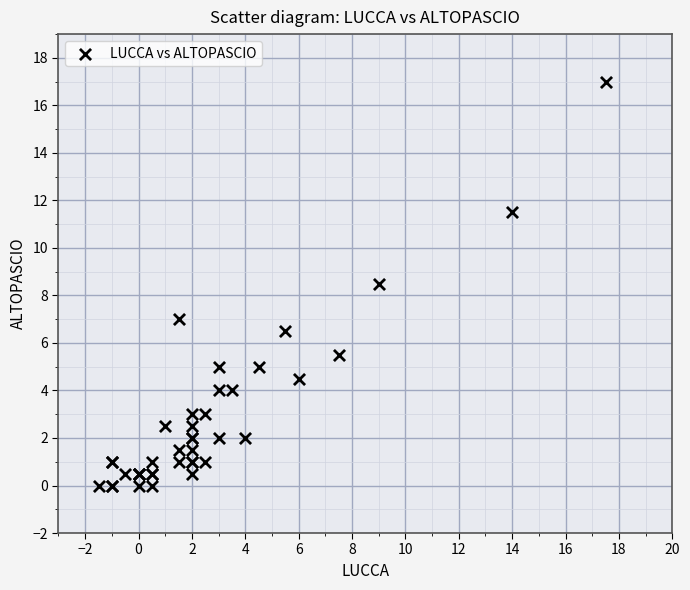

What Y value in the scatter plot is closest to 8?

8.5